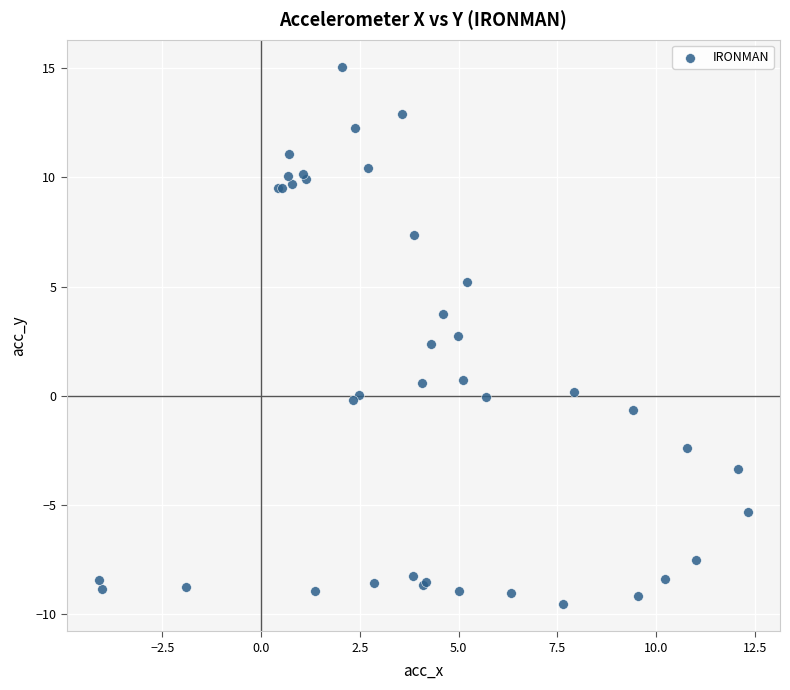

What Y value in the scatter plot is closest to 2?

2.4